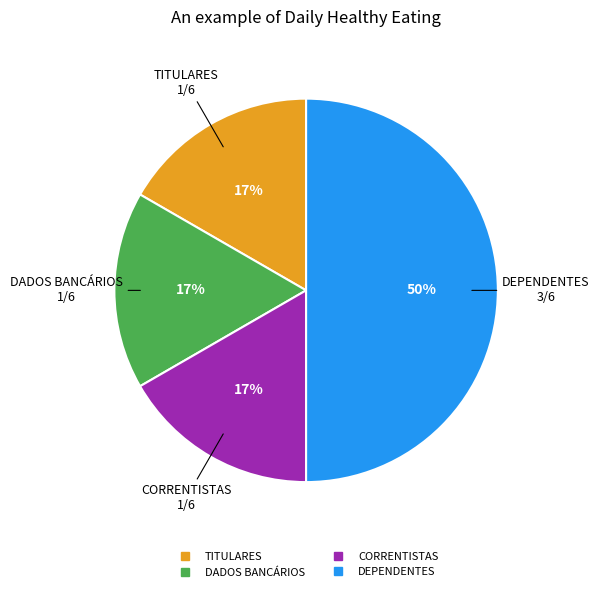

Does CORRENTISTAS represent more than half of the total?

No